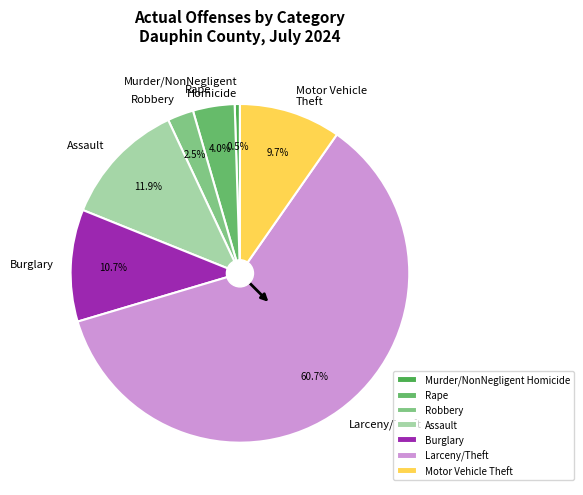

What portion of the pie excludes Assault?

88.1%